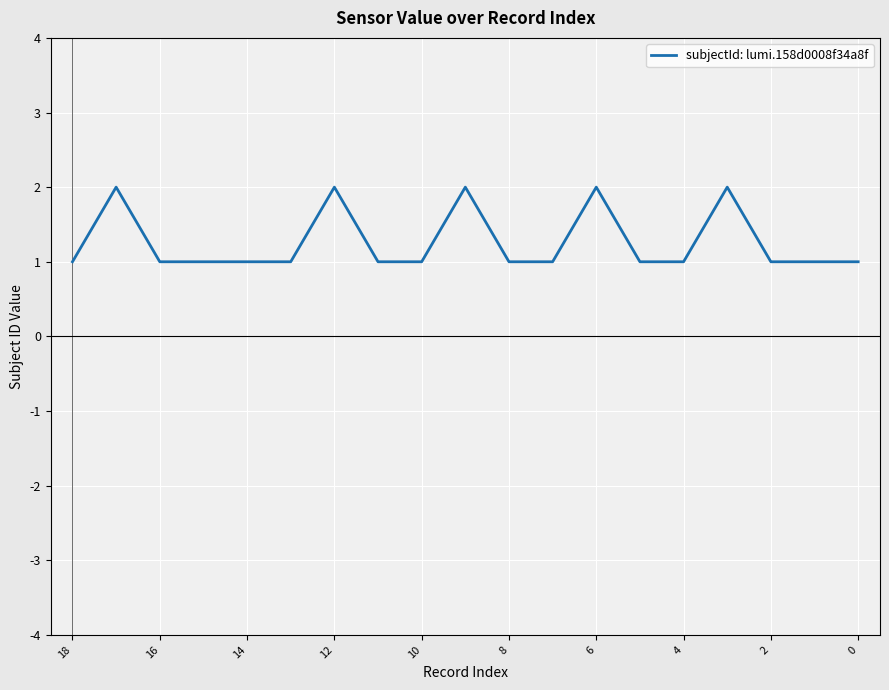

What is the difference between the second highest and second lowest values?

1